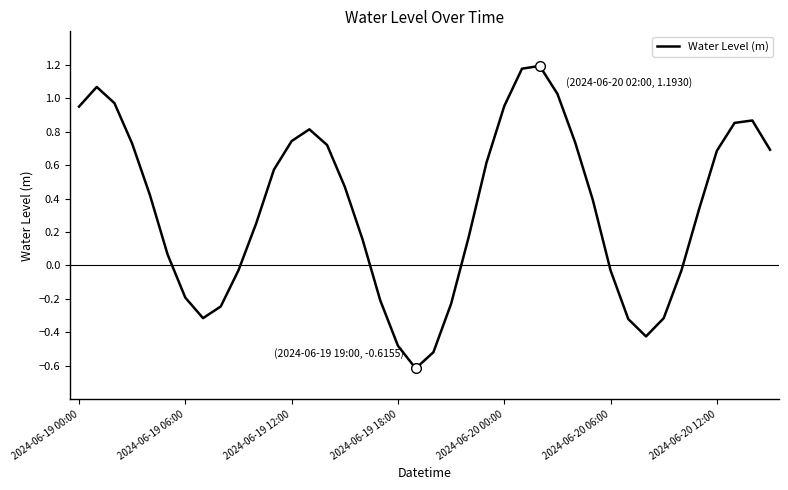

What is the smallest value displayed?

-0.6